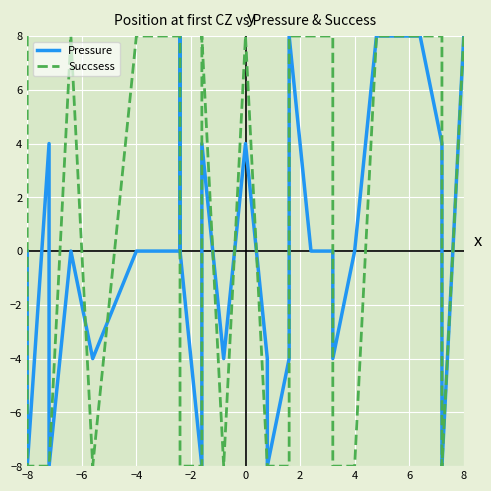

How many positive values does the Pressure series have?

10